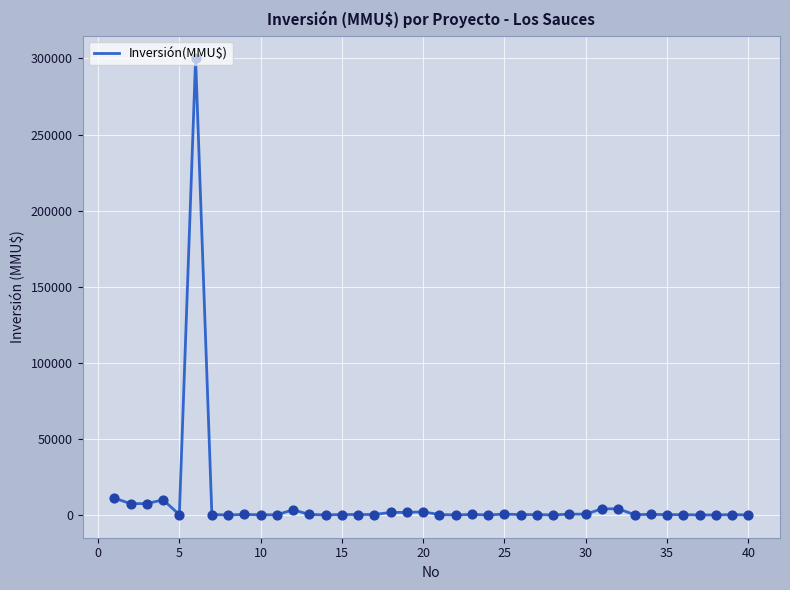

What is the greatest value displayed?

300000